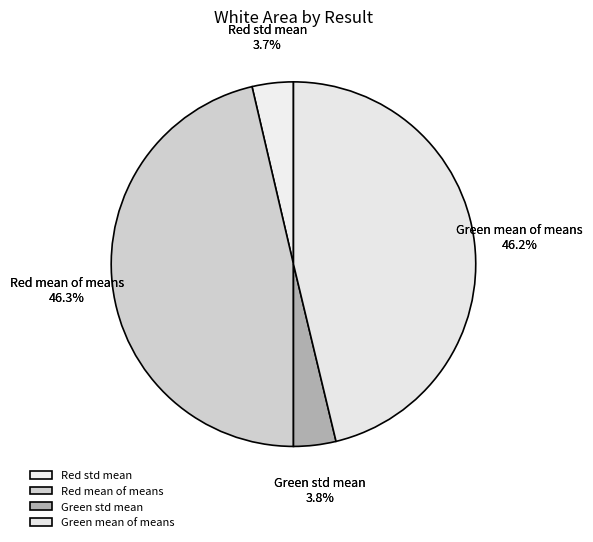

Rank the categories by value from lowest to highest.

Red std mean, Green std mean, Green mean of means, Red mean of means